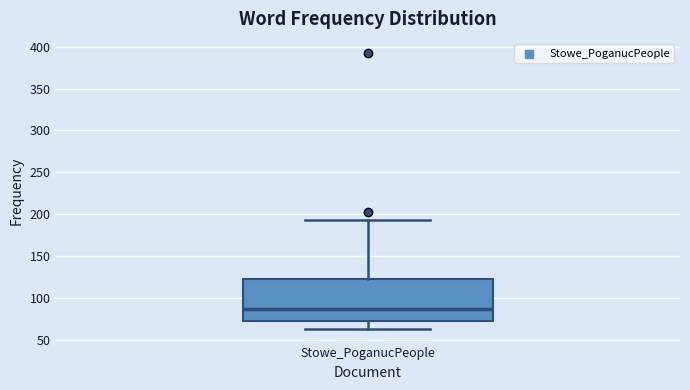

Transcribe this box plot: give where the median line is, the range the box spans, and where the two whiskers end, as read against the y-axis. The values are not printed on the chart, so give them approximately, as read against the axis.

median 85, box 70 to 125, whiskers 65 to 195